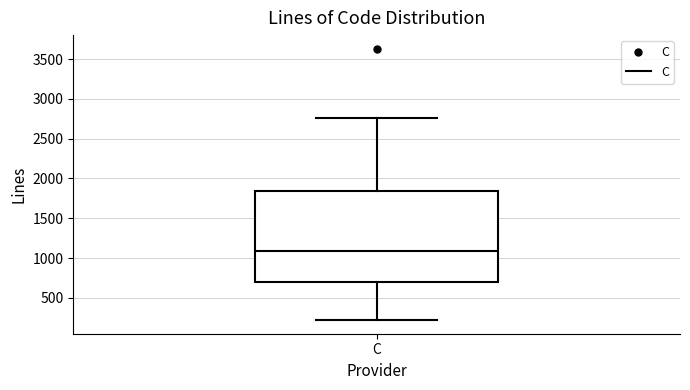

Read this box plot against the y-axis: the position of the median line, the range covered by the box, and the ends of both whiskers. The values are not printed on the chart, so give them approximately, as read against the axis.

median 1100, box 700 to 1850, whiskers 200 to 2750